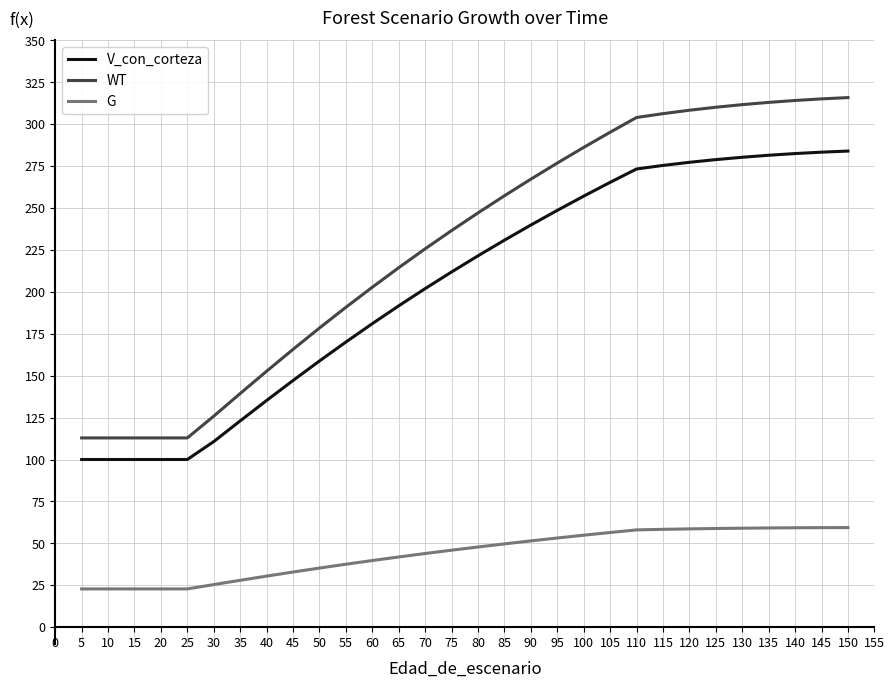

List the series in order of their peak value, lowest first.

G, V_con_corteza, WT